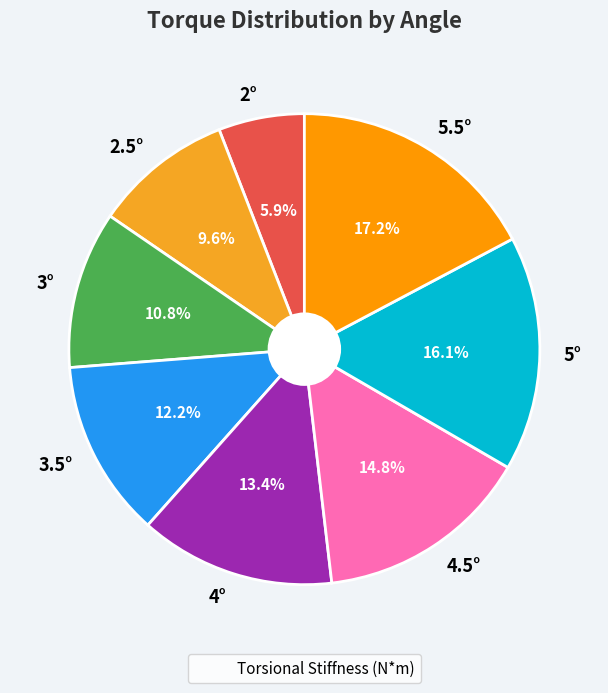

To the nearest percent, what portion does 5.5° represent?

17%